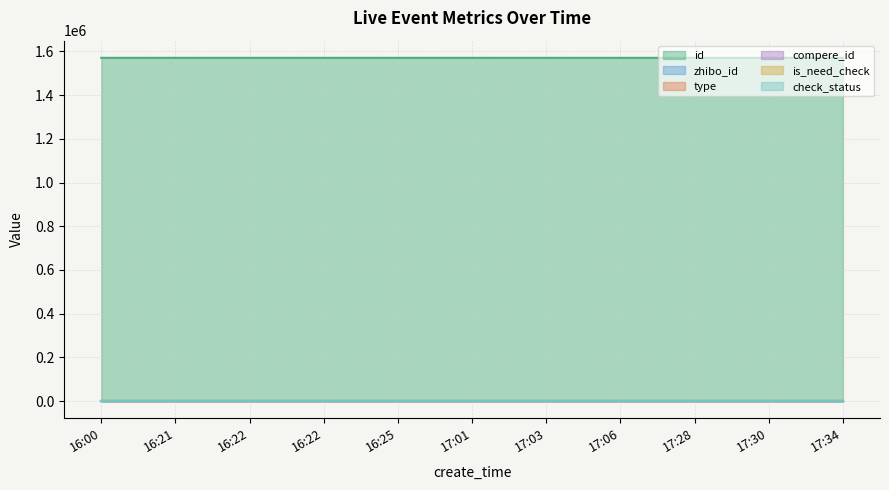

True or false: check_status and id intersect in this chart.

False